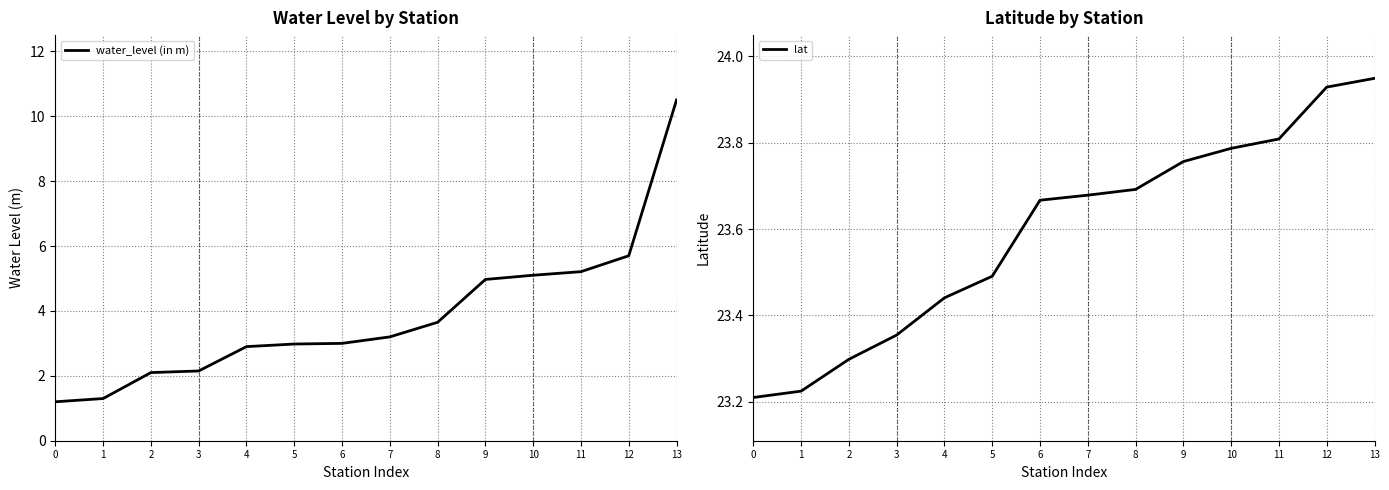

True or false: lat has a value of 5.8 at 7.

False